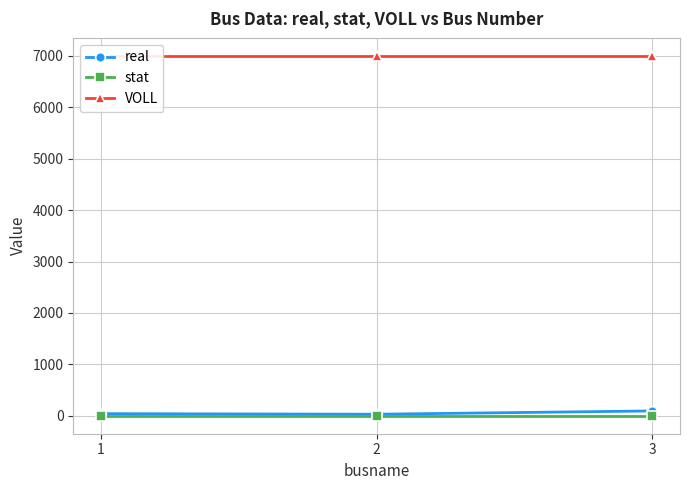

At how many categories does at least one series exceed 1411?

3